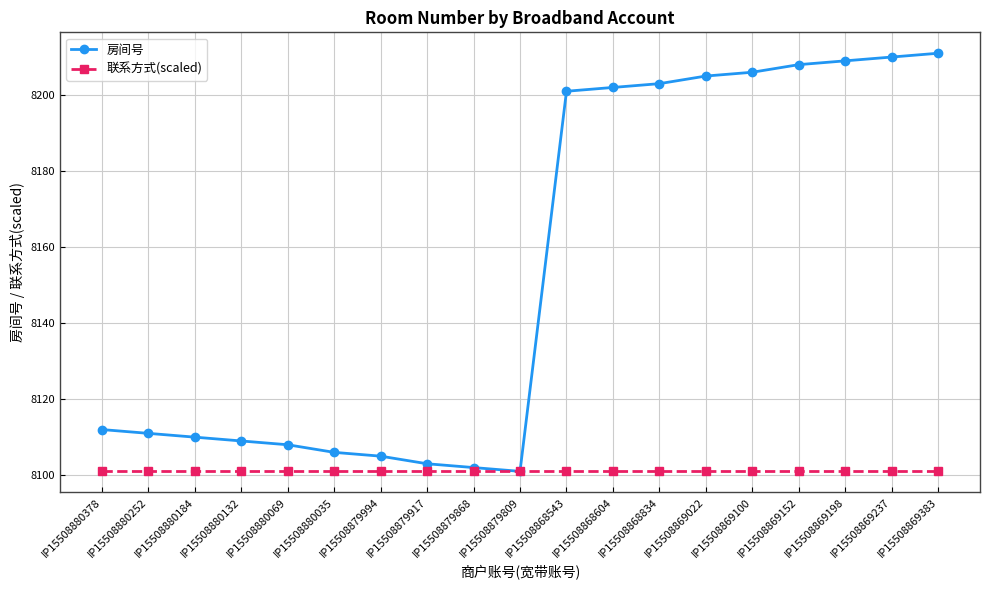

The value of 房间号 at IP15508880252 is 8111. True or false?

True